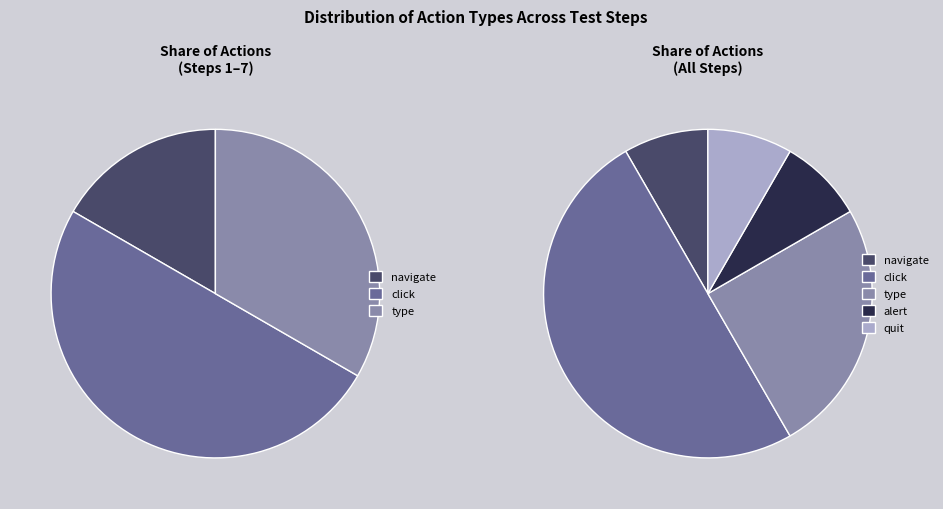

Does any single category account for the majority?

No